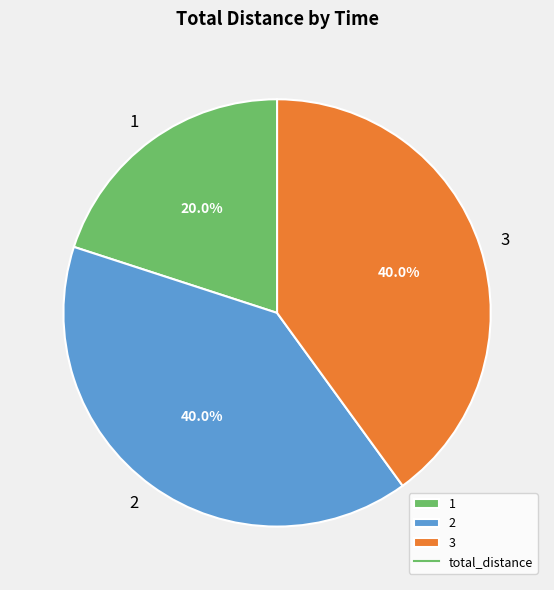

To the nearest percent, what portion does 3 represent?

40%